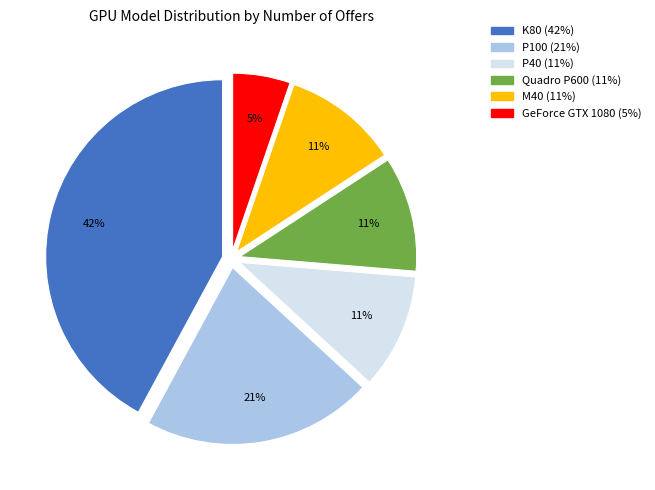

Is there any slice that represents more than half of the pie?

No